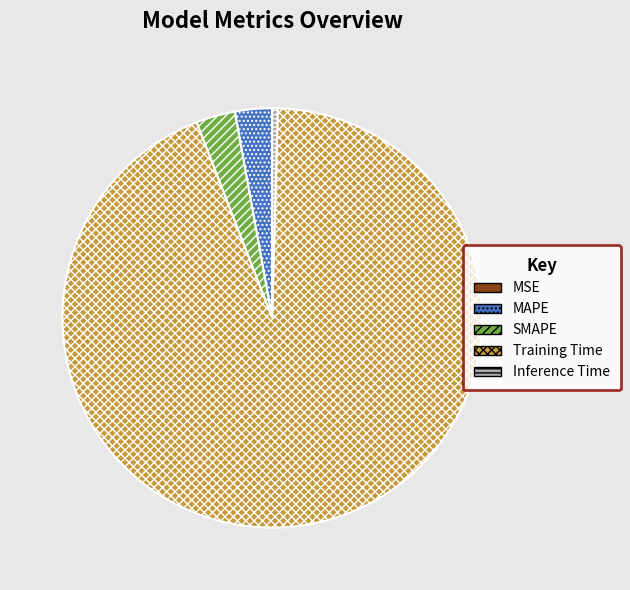

Do Training Time and Inference Time together represent more than half of the pie?

Yes